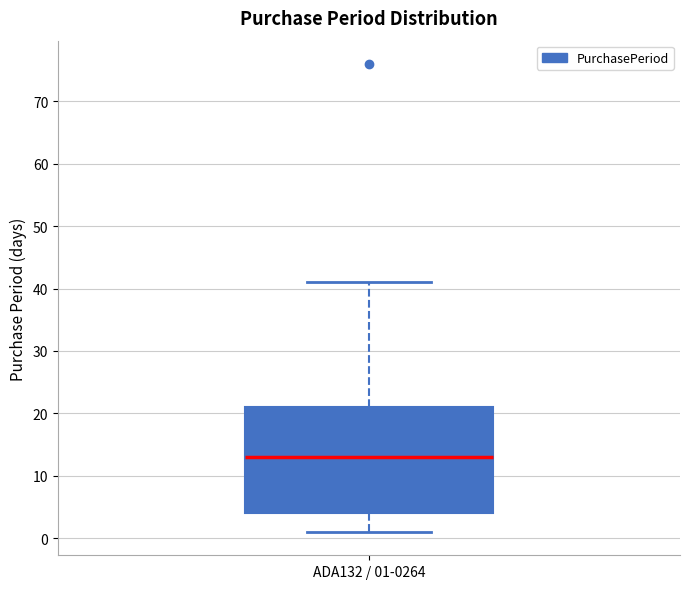

Read this box plot against the y-axis: the position of the median line, the range covered by the box, and the ends of both whiskers. The values are not printed on the chart, so give them approximately, as read against the axis.

median 13, box 4 to 21, whiskers 1 to 41